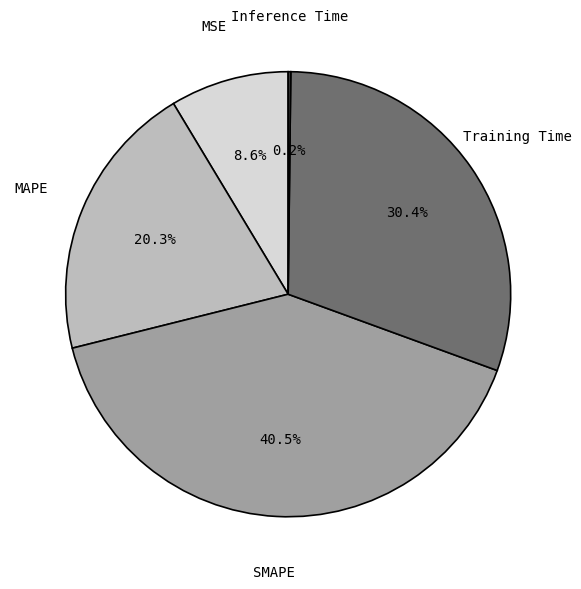

What percentage is NOT represented by SMAPE?

59.5%